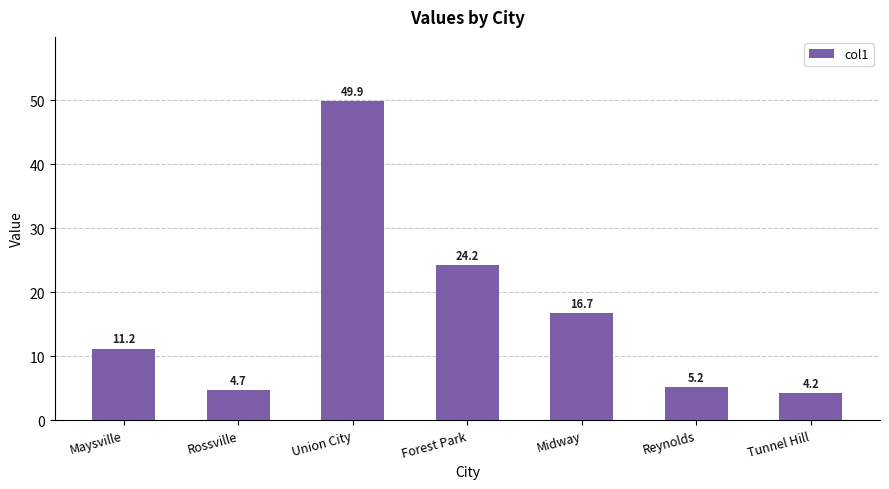

What is the change in value from Forest Park to Reynolds?

-19.0